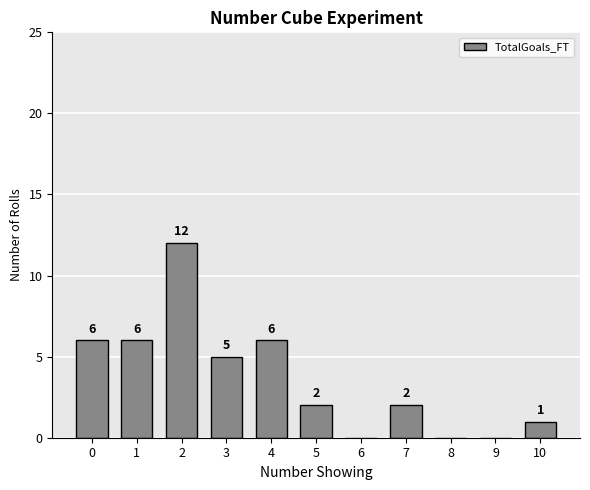

Reading right to left, list all the values displayed in this chart.

10=1	9=0	8=0	7=2	6=0	5=2	4=6	3=5	2=12	1=6	0=6